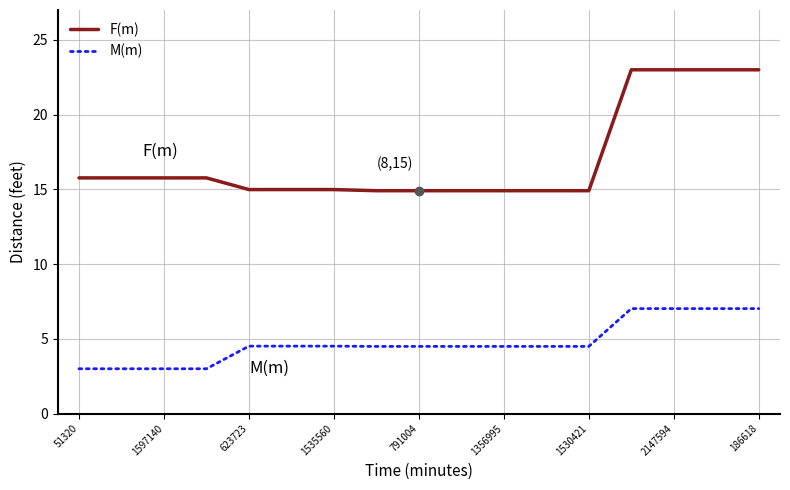

True or false: F(m) and M(m) intersect in this chart.

False